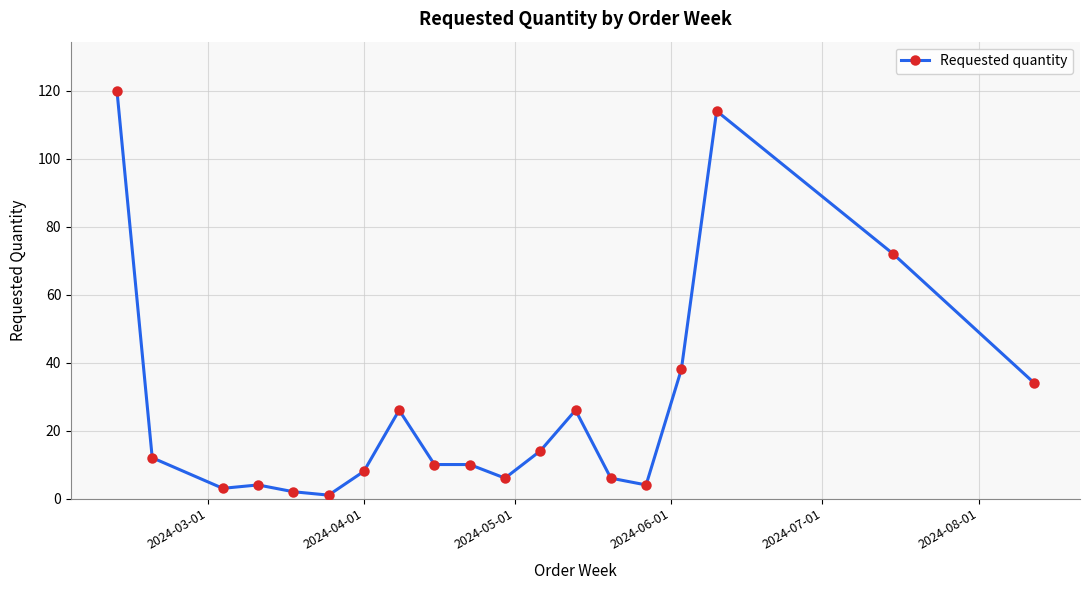

What is the maximum value shown in the chart?

120